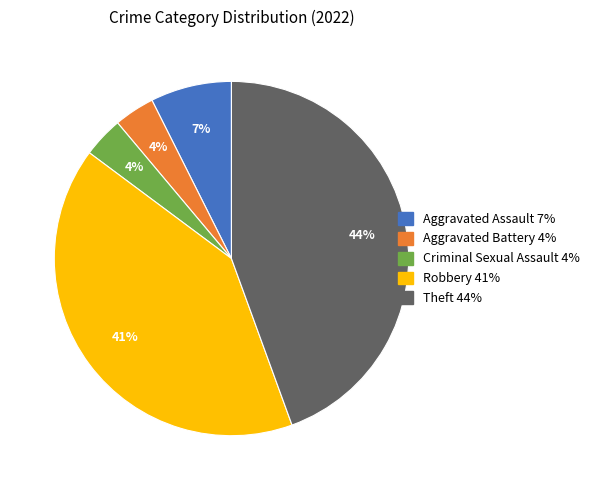

Combined, do Aggravated Battery and Criminal Sexual Assault account for over 50%?

No